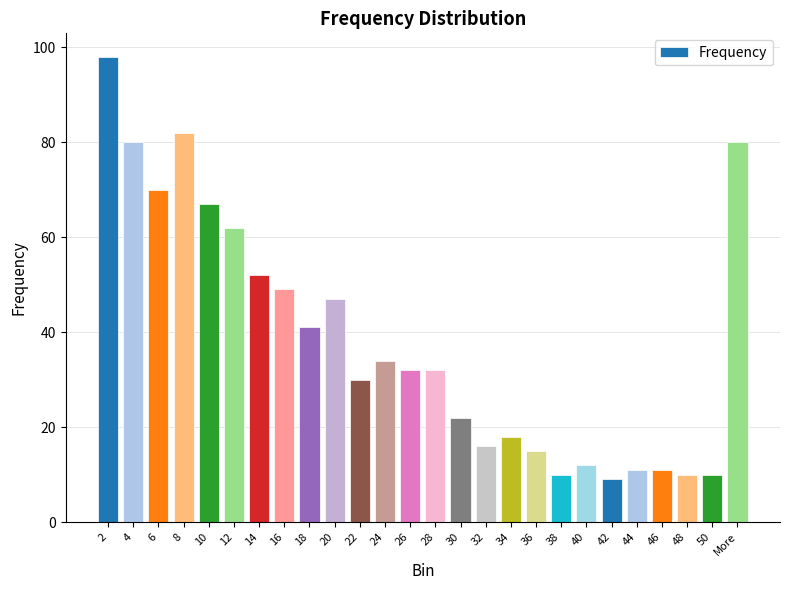

Reading left to right, list all the values displayed in this chart.

98	80	70	82	67	62	52	49	41	47	30	34	32	32	22	16	18	15	10	12	9	11	11	10	10	80